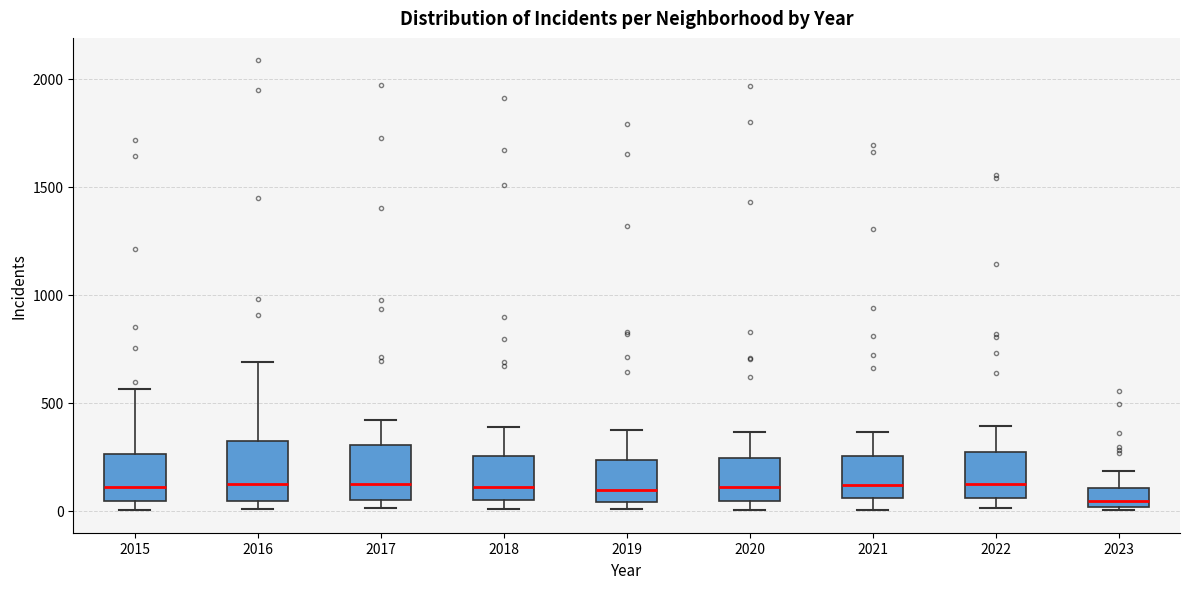

Where does the upper whisker of the box at x = 2015 end on the y-axis? The values are not printed on the chart, so give them approximately, as read against the axis.

550